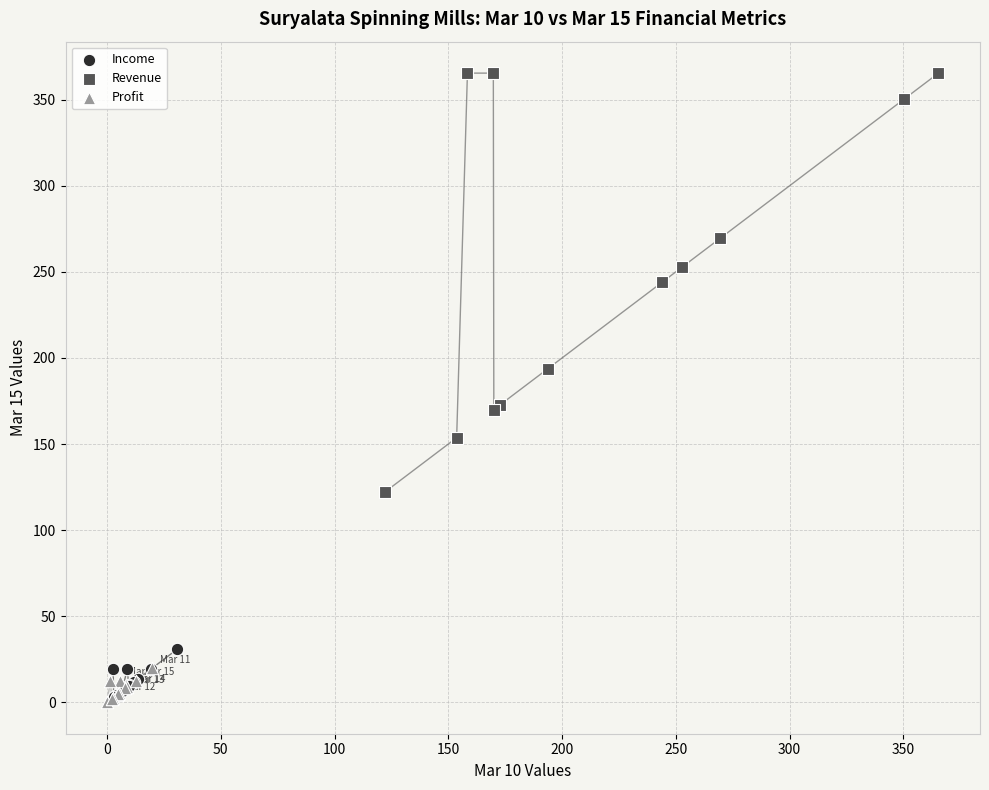

Which series has the largest Y range (max minus min)?

Revenue